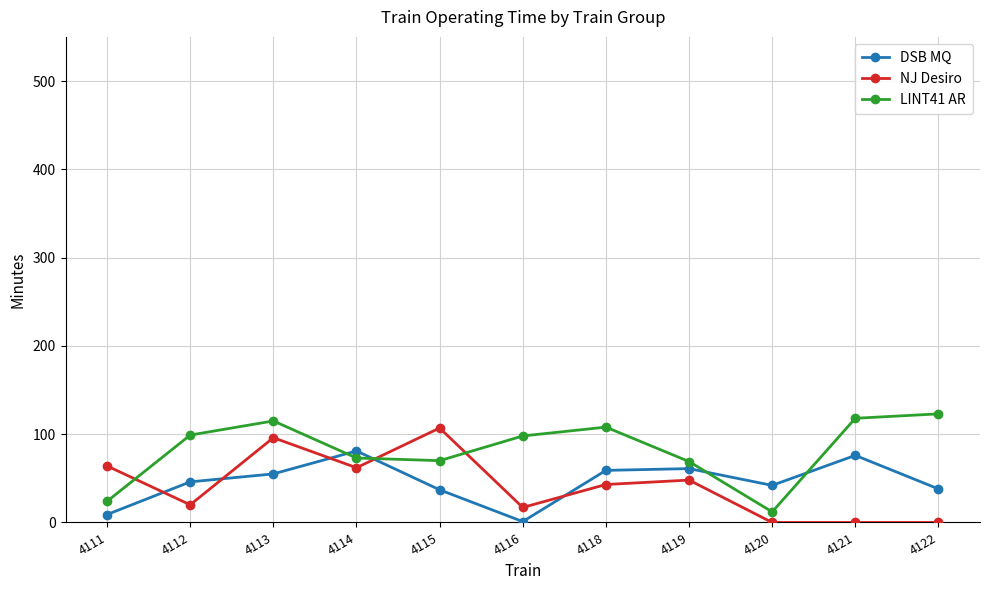

Where does the NJ Desiro series first go above 43?

4111